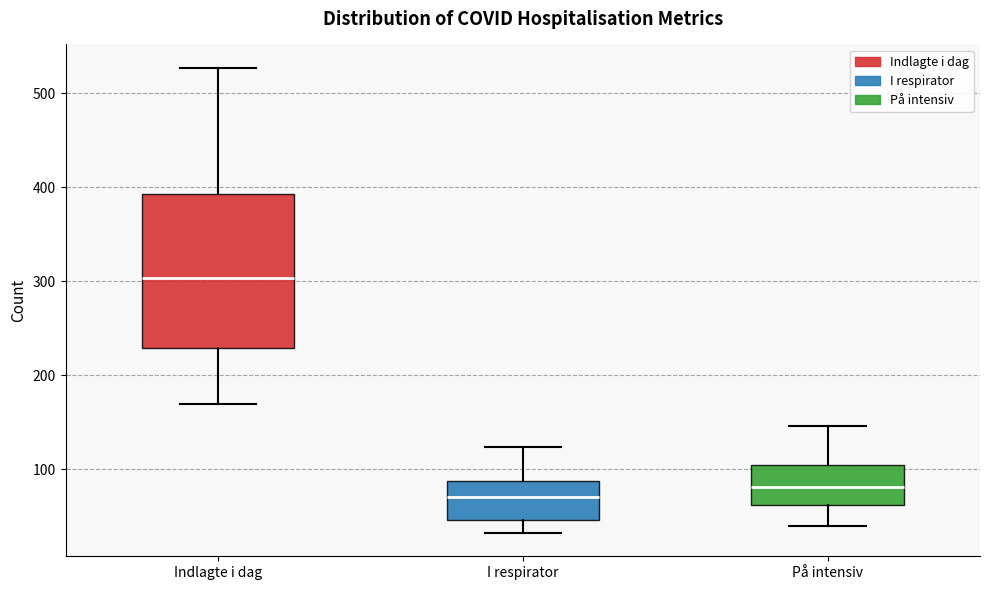

Comparing the boxes themselves (not the whiskers), which one is the tallest?

Indlagte i dag